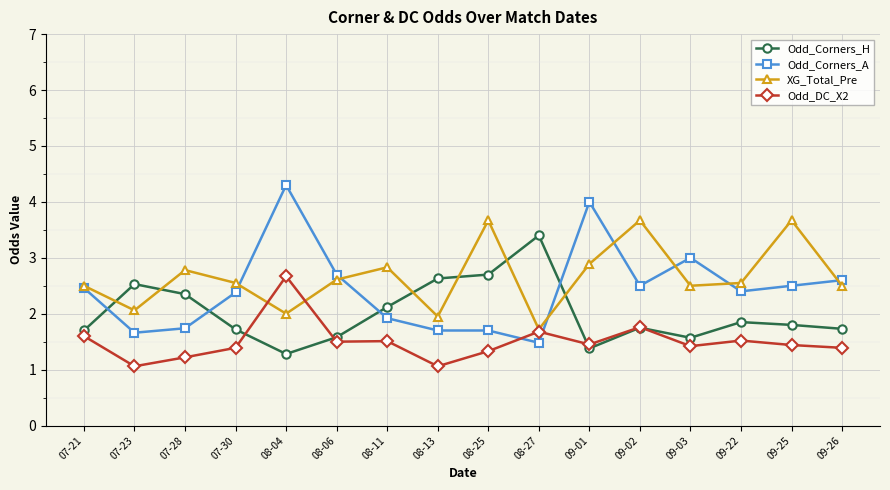

Which series has the largest range (max minus min)?

Odd_Corners_A